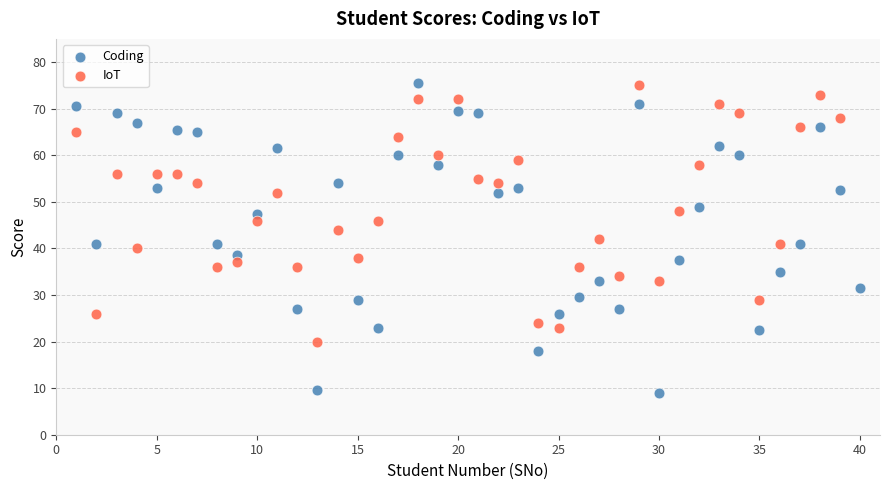

Which series reaches the minimum Y coordinate?

Coding